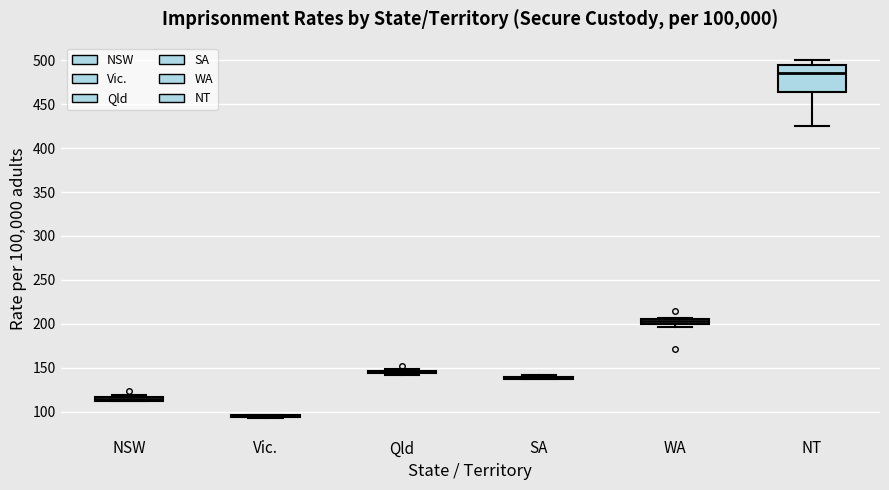

Comparing the boxes themselves (not the whiskers), which one is the tallest?

NT